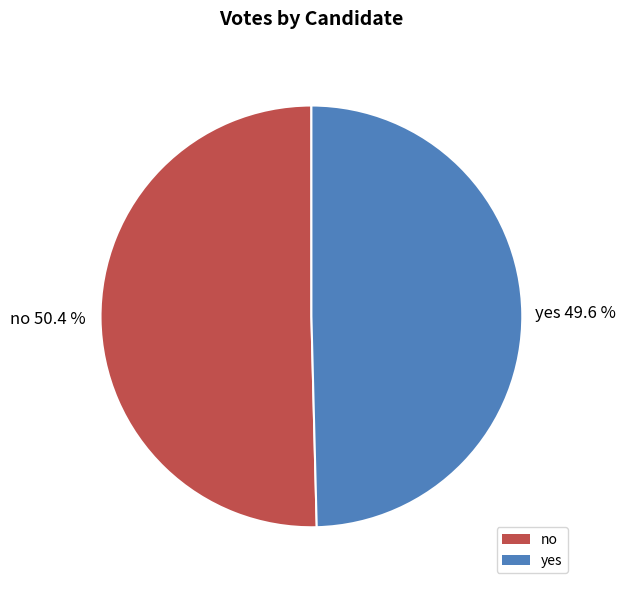

Between no and yes, which is larger?

no